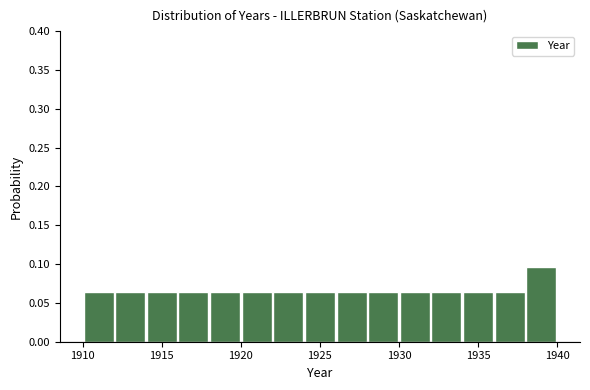

Reading left to right, list every bar in this chart as the range it spans on the x-axis followed by its height. The values are not printed on the chart, so give them approximately, as read against the axis.

1910 to 1912: 0.065
1912 to 1914: 0.065
1914 to 1916: 0.065
1916 to 1918: 0.065
1918 to 1920: 0.065
1920 to 1922: 0.065
1922 to 1924: 0.065
1924 to 1926: 0.065
1926 to 1928: 0.065
1928 to 1930: 0.065
1930 to 1932: 0.065
1932 to 1934: 0.065
1934 to 1936: 0.065
1936 to 1938: 0.065
1938 to 1940: 0.095